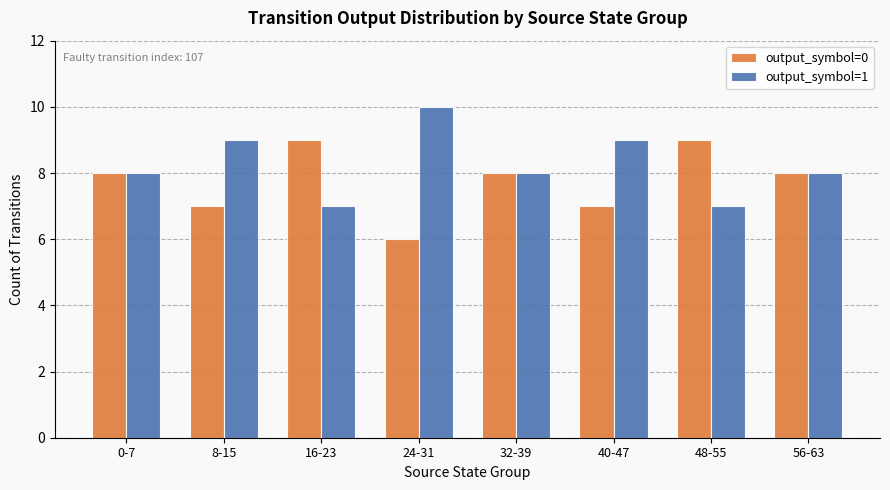

Is it true that output_symbol=0 equals 9 at 16-23?

True